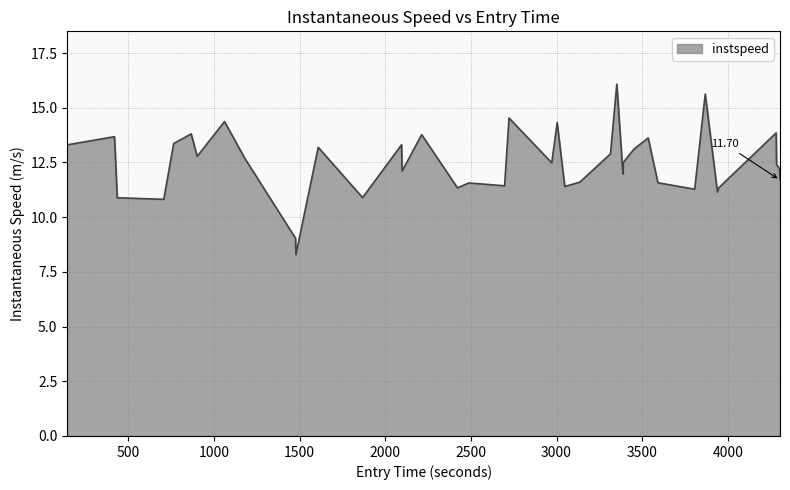

What is the sum of all values?

499.7